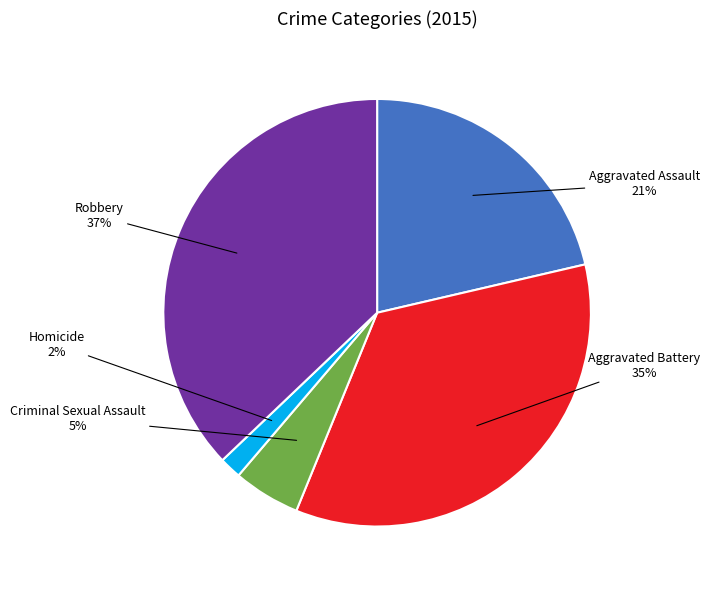

True or false: Aggravated Battery accounts for 43% of the total.

False